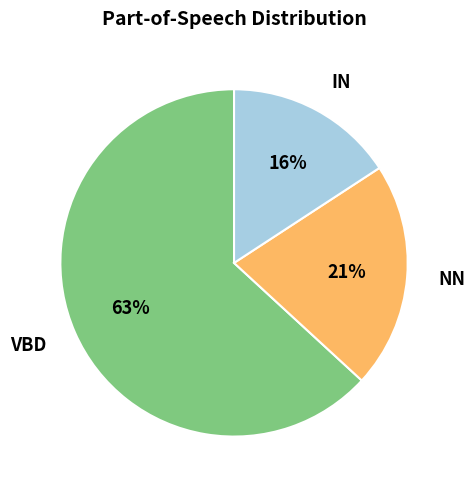

True or false: VBD accounts for 63% of the total.

True